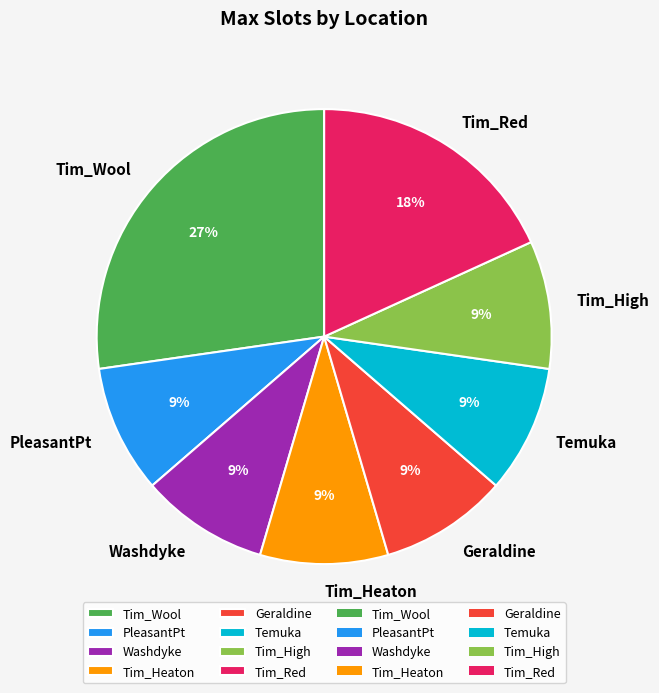

Does any single category account for the majority?

No